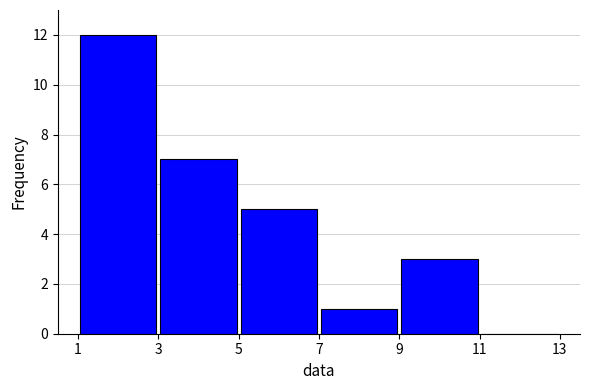

How tall is the bar that spans 1 to 3 on the x-axis? The values are not printed on the chart, so give them approximately, as read against the axis.

12